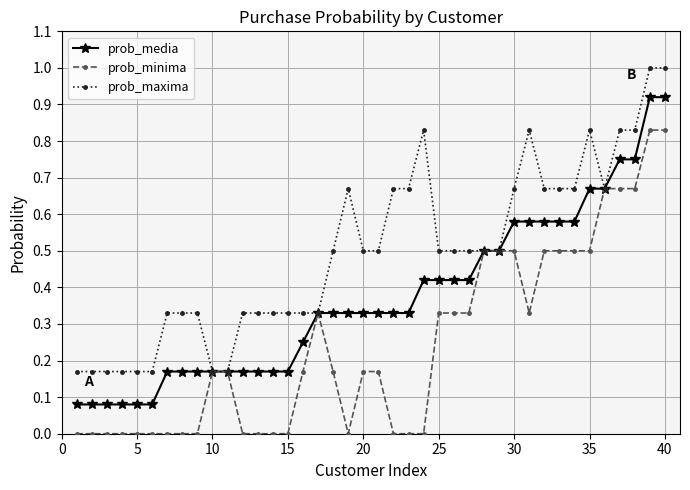

Does the chart display data point markers on the line(s)?

Yes